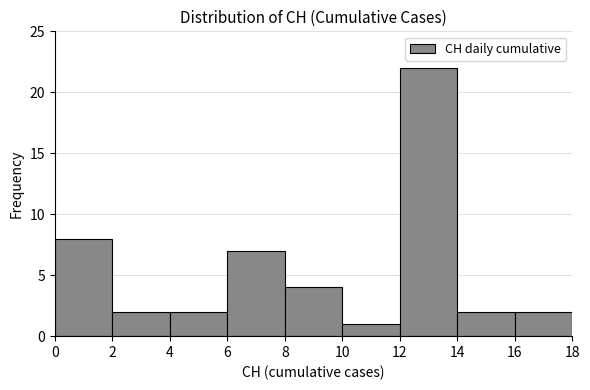

What is the height of the bar covering 0 to 2 on the x-axis? The values are not printed on the chart, so give them approximately, as read against the axis.

8